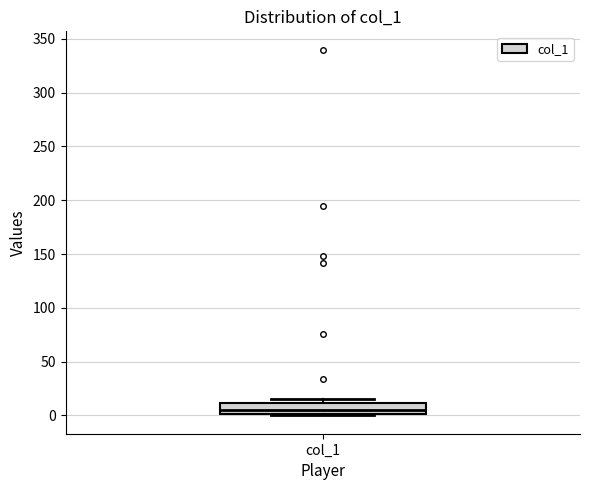

Read this box plot against the y-axis: the position of the median line, the range covered by the box, and the ends of both whiskers. The values are not printed on the chart, so give them approximately, as read against the axis.

median 5, box 0 to 10, whiskers 0 to 15